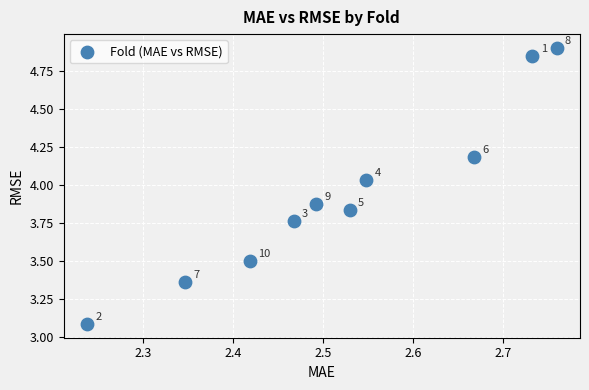

What is the range of X values (max minus min)?

0.5